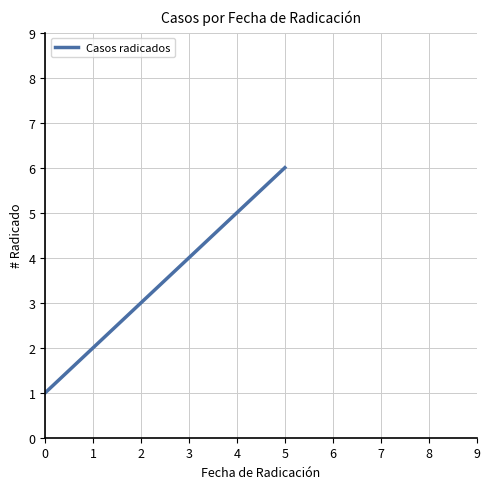

What is the difference between the maximum and minimum values?

5